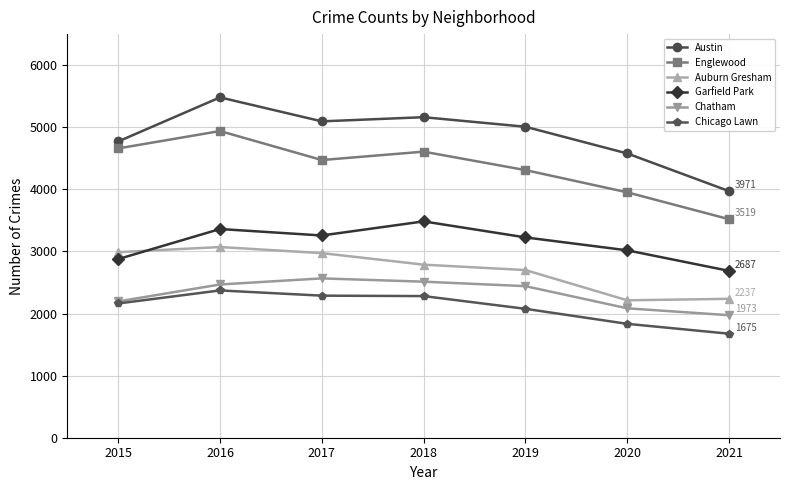

Which series has the largest total across all categories?

Austin